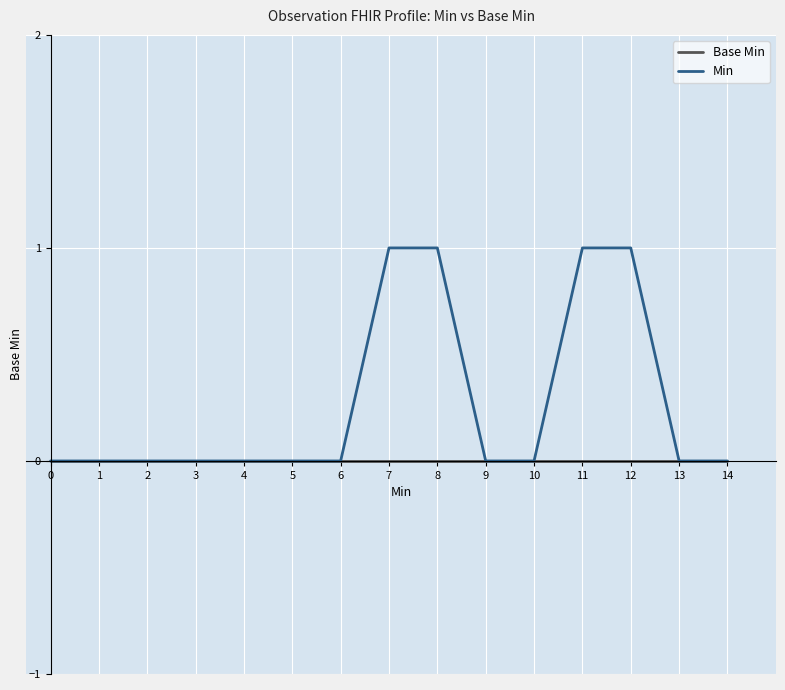

Which series has the largest total across all categories?

Min